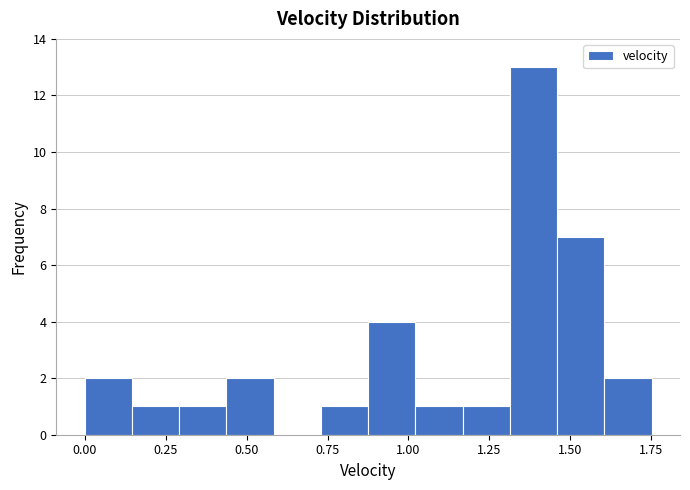

Around what value on the x-axis is the tallest bar? Give the approximate position of its centre, as read against the axis.

1.40